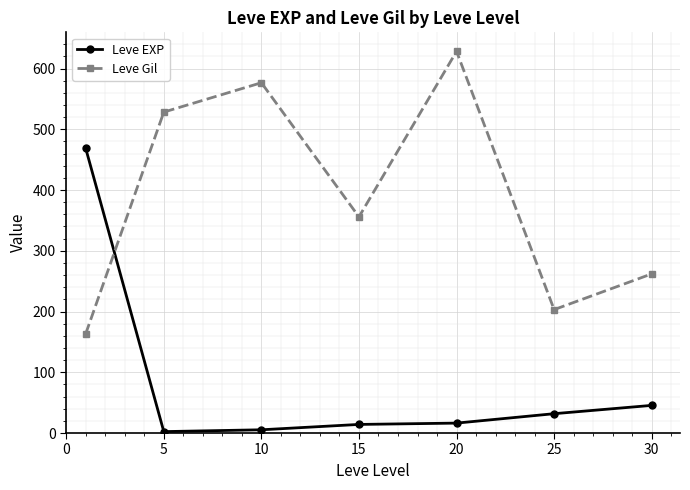

True or false: Leve EXP has more than 1 points higher than both neighbors.

False